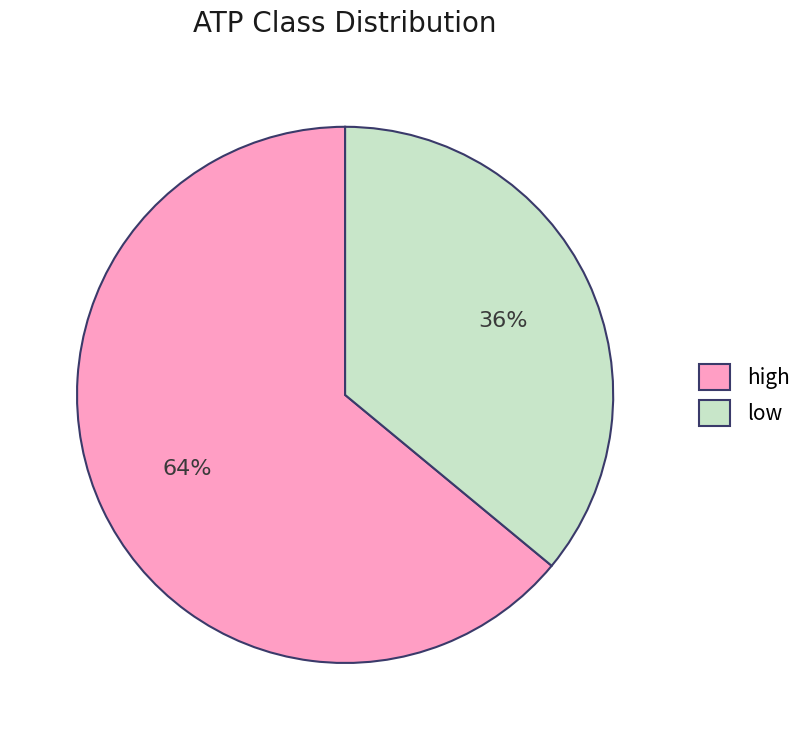

Rank the categories by value from lowest to highest.

low, high